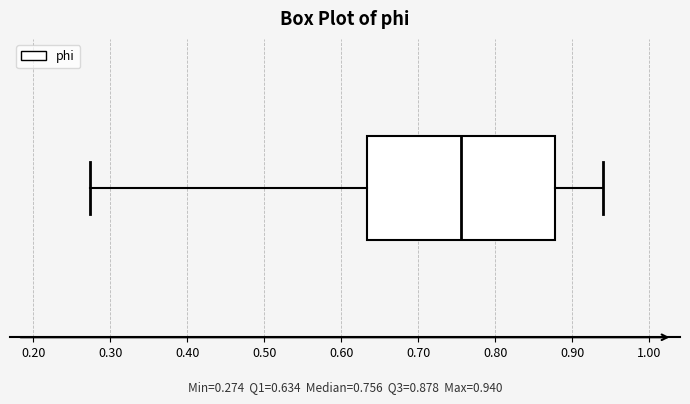

Where does the left whisker of the box end on the x-axis? The values are not printed on the chart, so give them approximately, as read against the axis.

0.27